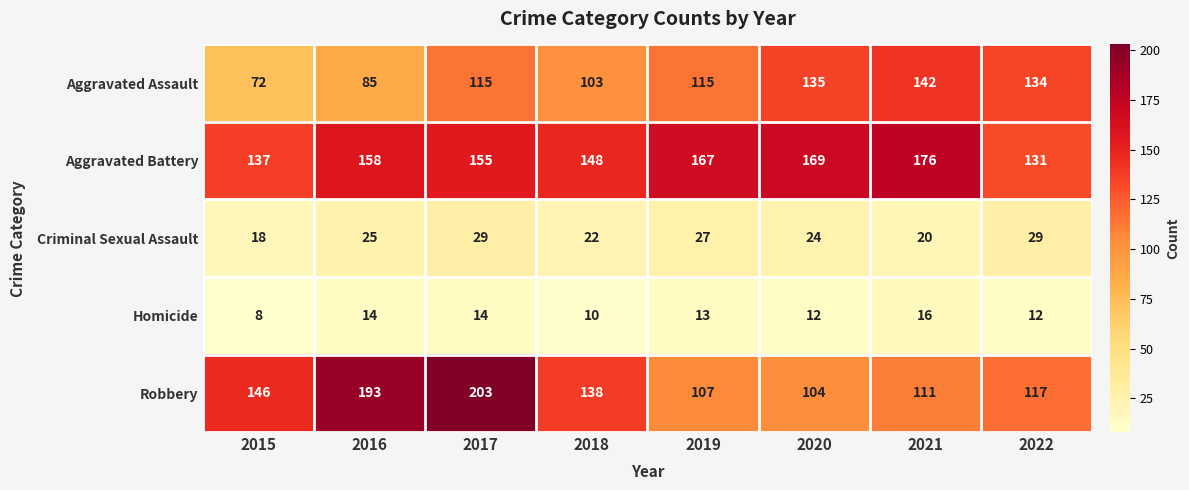

Between 2017 and 2021, which series saw the biggest shift?

Robbery